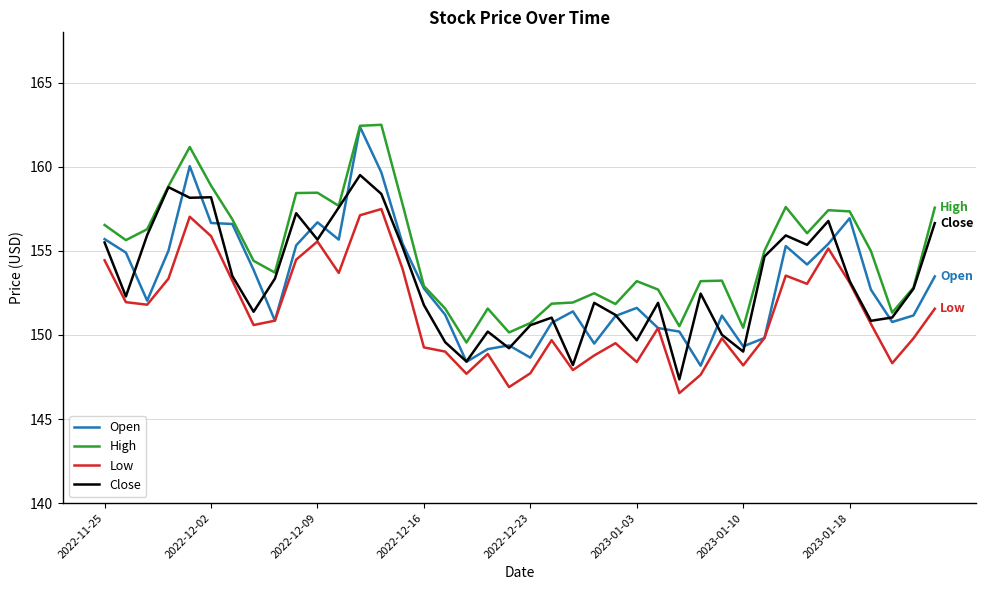

What is the sum of all High values?

6197.7